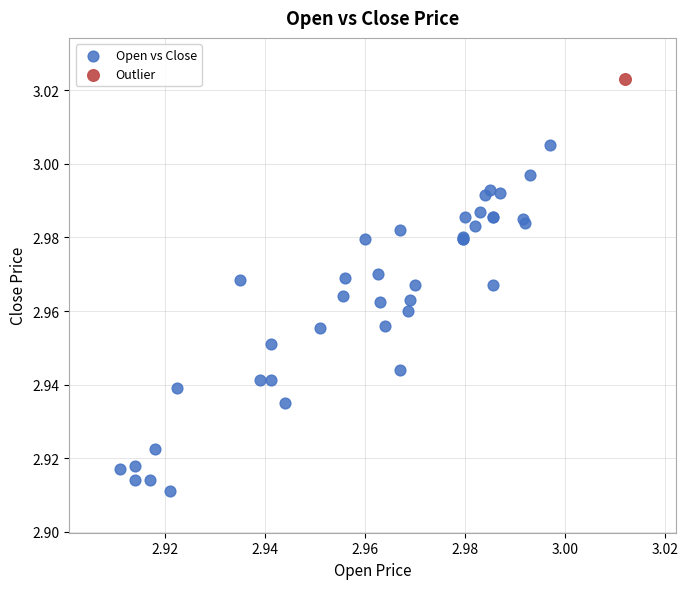

What are all the series names shown in the legend?

Open vs Close, Outlier